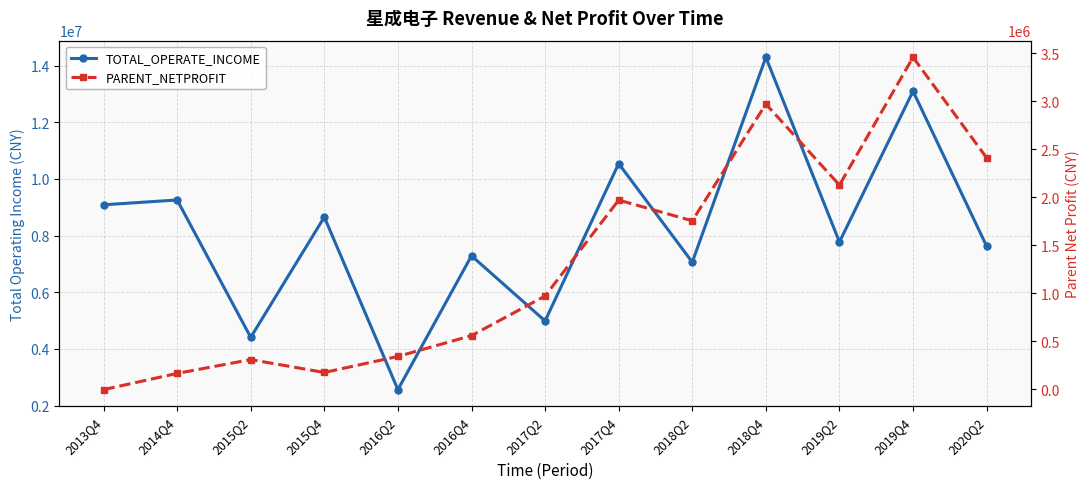

At which label is PARENT_NETPROFIT closest to 1726851?

2018Q2